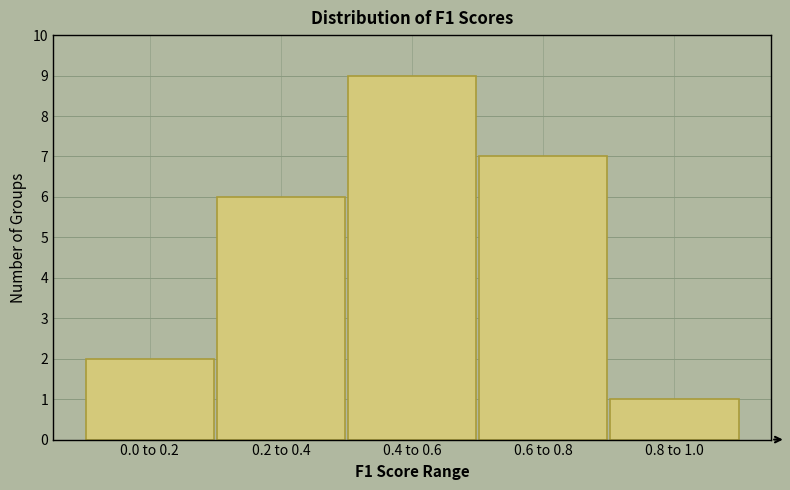

Reading left to right, list all the values displayed in this chart.

0.0 to 0.2=2	0.2 to 0.4=6	0.4 to 0.6=9	0.6 to 0.8=7	0.8 to 1.0=1